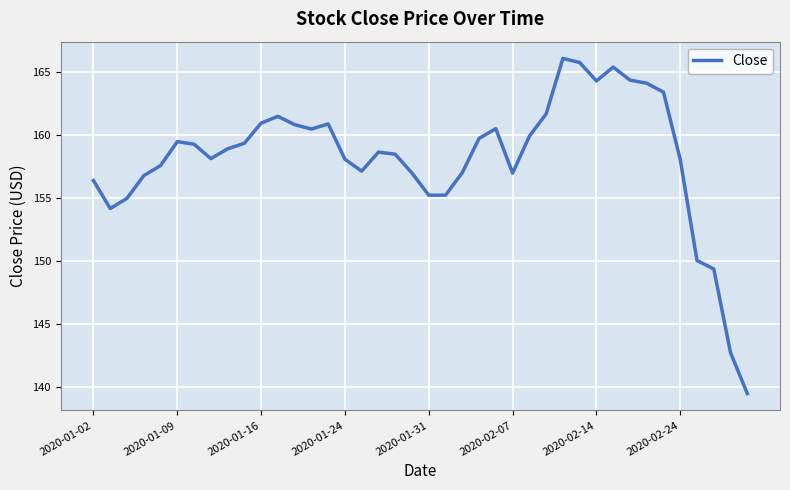

What is the minimum value shown in the chart?

139.5